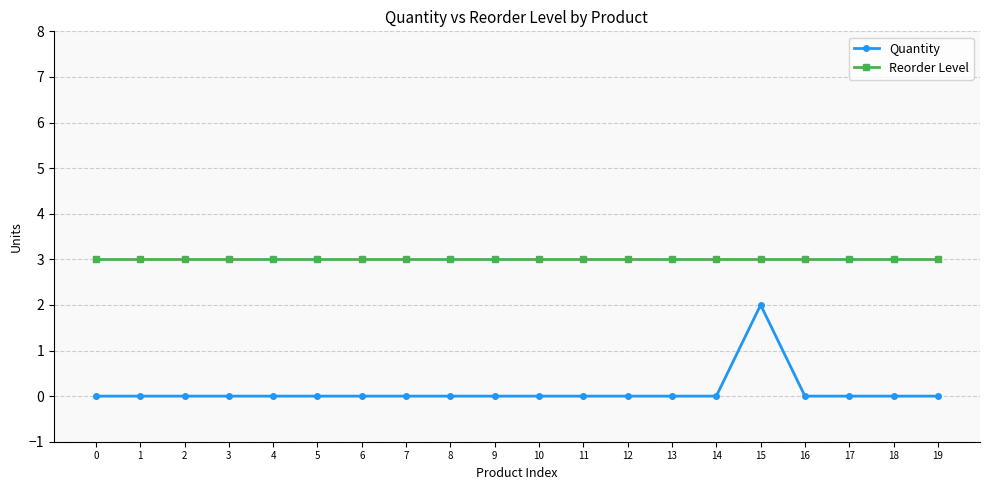

True or false: Quantity and Reorder Level cross at least once.

False